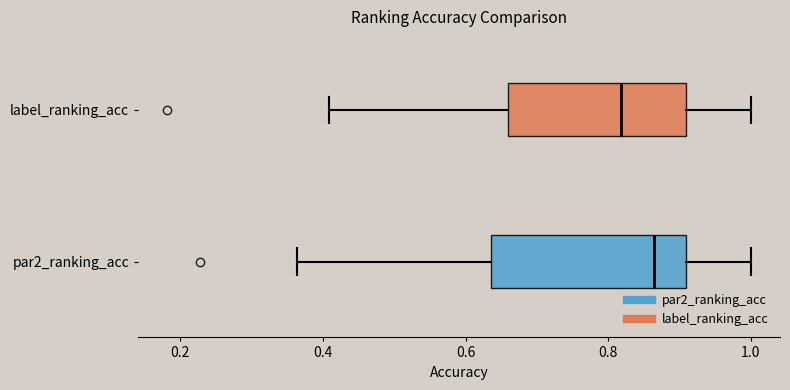

Reading bottom to top, read every box against the x-axis: the position of its median line, the range the box covers, and the ends of its whiskers. The values are not printed on the chart, so give them approximately, as read against the axis.

par2_ranking_acc: median 0.86, box 0.64 to 0.90, whiskers 0.36 to 1.00
label_ranking_acc: median 0.82, box 0.66 to 0.90, whiskers 0.40 to 1.00